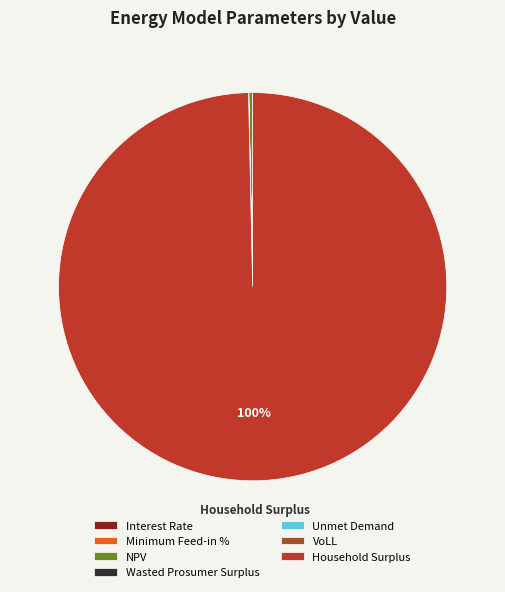

Which category accounts for the majority?

Household Surplus